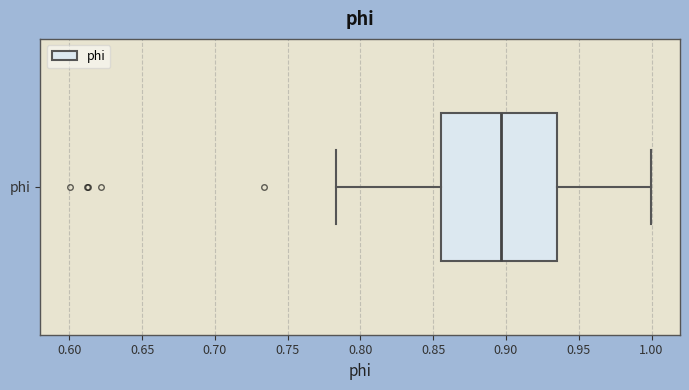

Read this box plot against the x-axis: the position of the median line, the range covered by the box, and the ends of both whiskers. The values are not printed on the chart, so give them approximately, as read against the axis.

median 0.895, box 0.855 to 0.935, whiskers 0.785 to 1.000